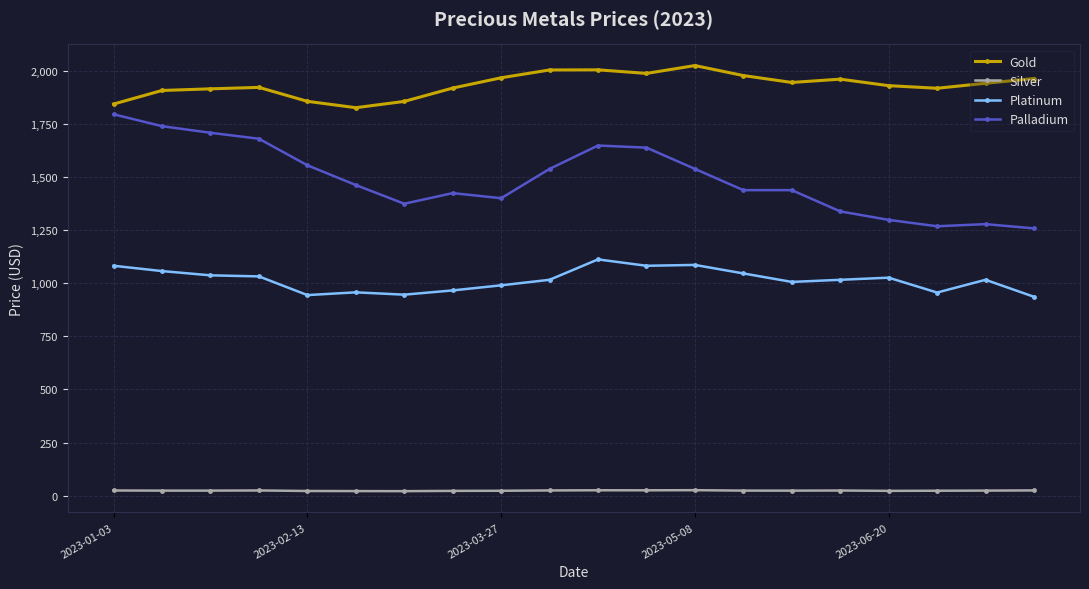

True or false: Silver and Gold cross at least once.

False